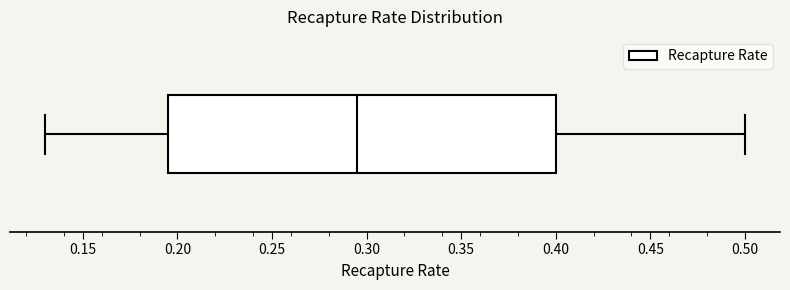

Transcribe this box plot: give where the median line is, the range the box spans, and where the two whiskers end, as read against the x-axis. The values are not printed on the chart, so give them approximately, as read against the axis.

median 0.295, box 0.195 to 0.400, whiskers 0.130 to 0.500